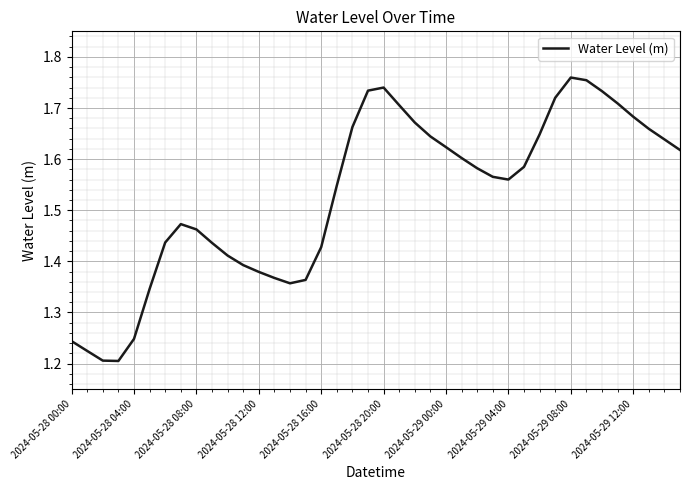

What is the difference between the maximum and minimum values?

0.6